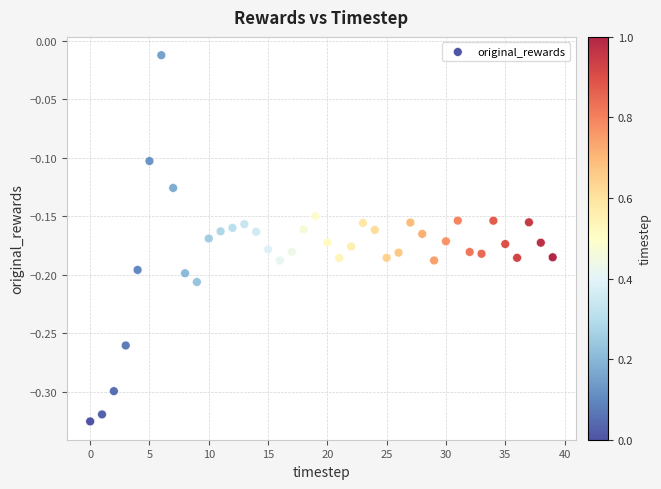

What is the range of Y values (max minus min)?

0.3